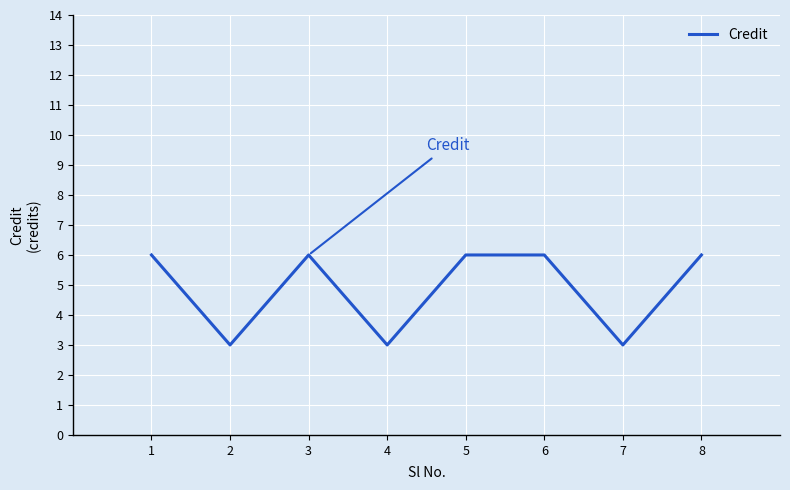

What is the minimum value shown in the chart?

3